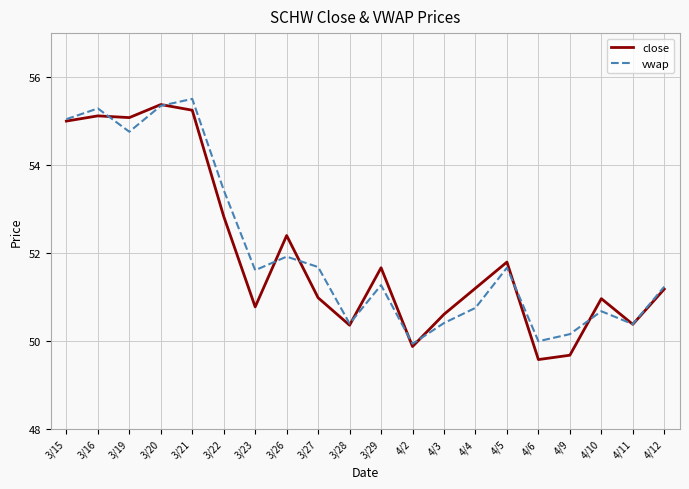

Is the value of vwap at 3/22 greater than the value of close at 3/29?

Yes